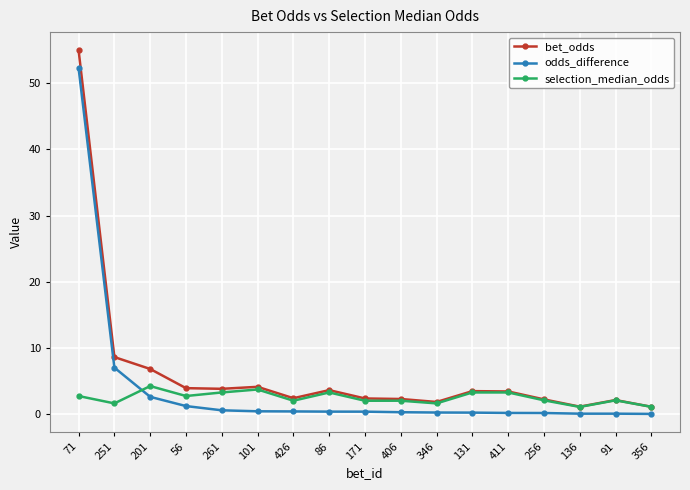

What is the difference between the second highest and second lowest values in the selection_median_odds series?

2.6